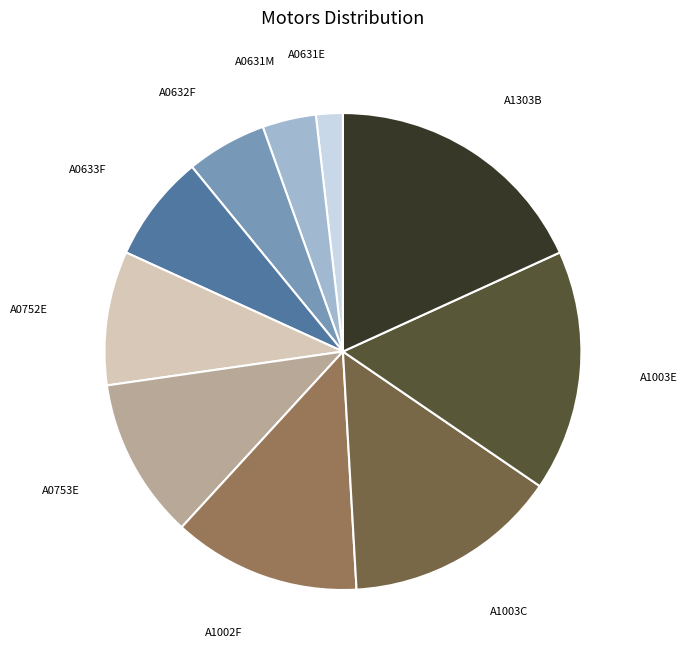

Count the number of slices in the pie.

10